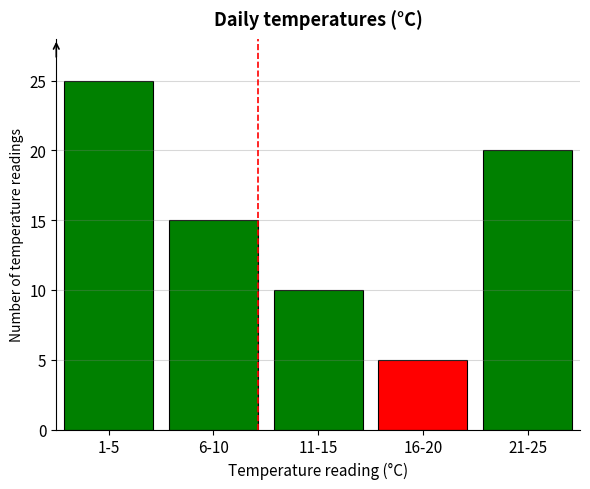

Reading left to right, what are all the values shown in this chart?

25	15	10	5	20